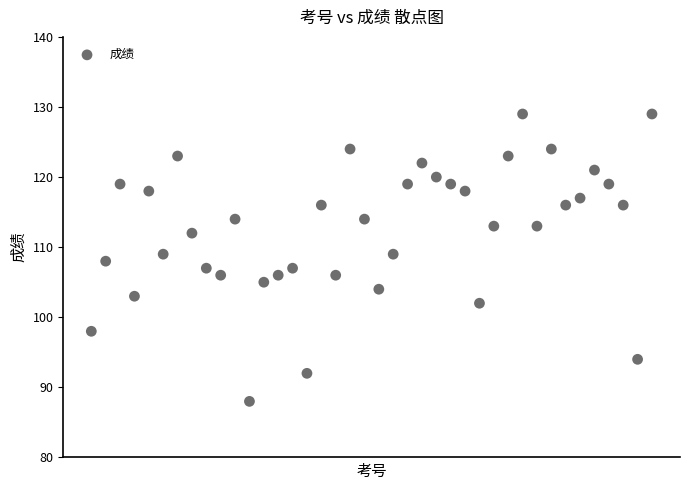

What is the range of Y values (max minus min)?

41